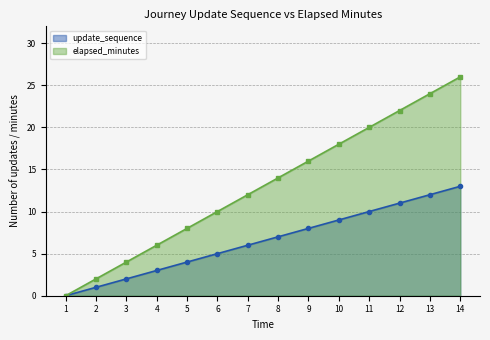

The value of update_sequence at 11 is 6. True or false?

False